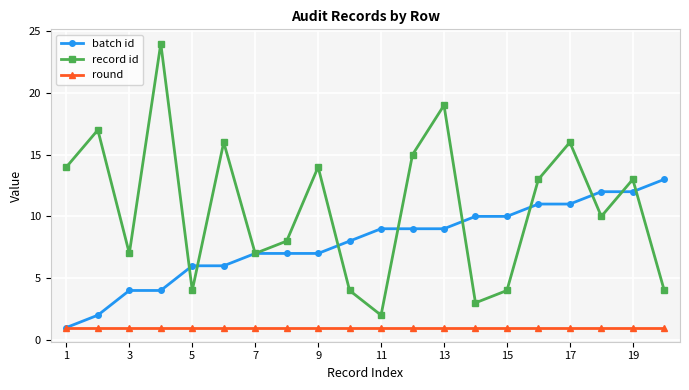

Which series has the widest spread of values?

record id